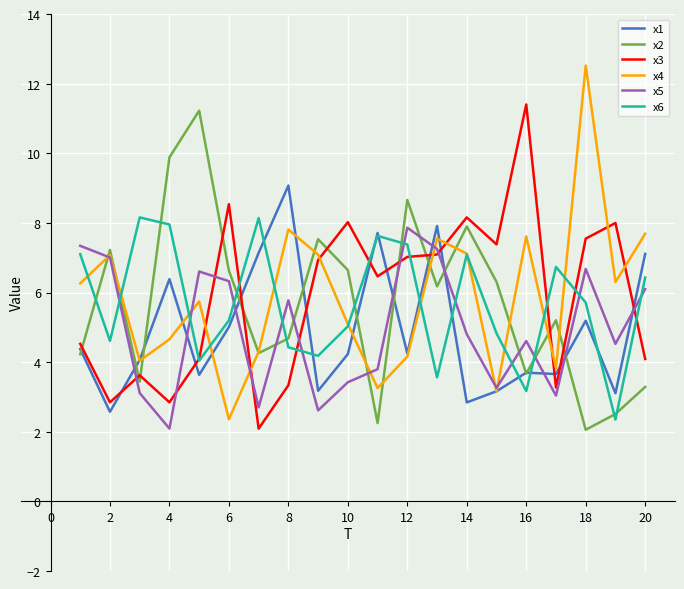

What is the lowest value of the x1 series?

2.6